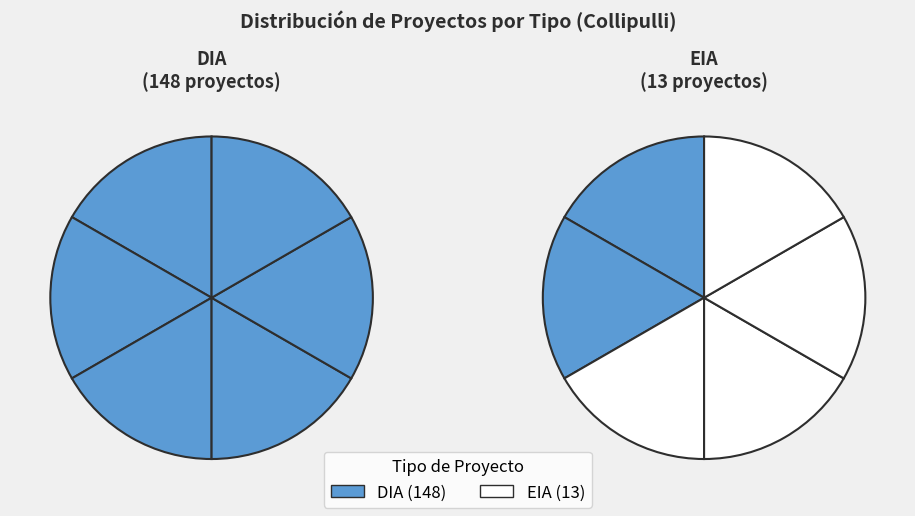

What is the total percentage of DIA and EIA?

100.0%